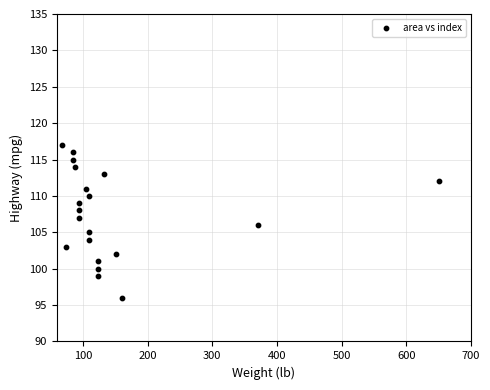

What is the range of Y values (max minus min)?

21